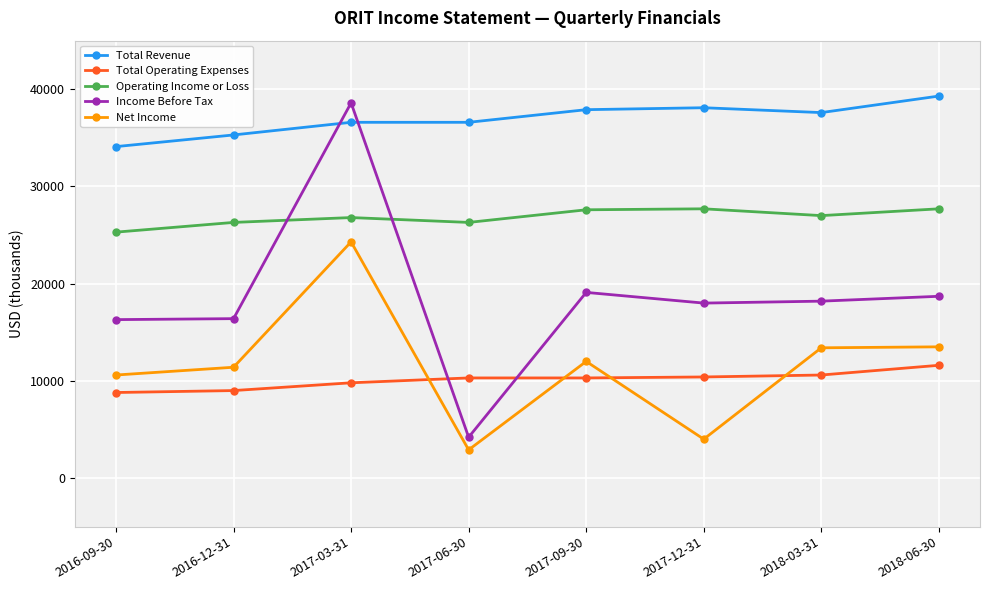

Rank the series at 2018-03-31 from highest to lowest value.

Total Revenue, Operating Income or Loss, Income Before Tax, Net Income, Total Operating Expenses